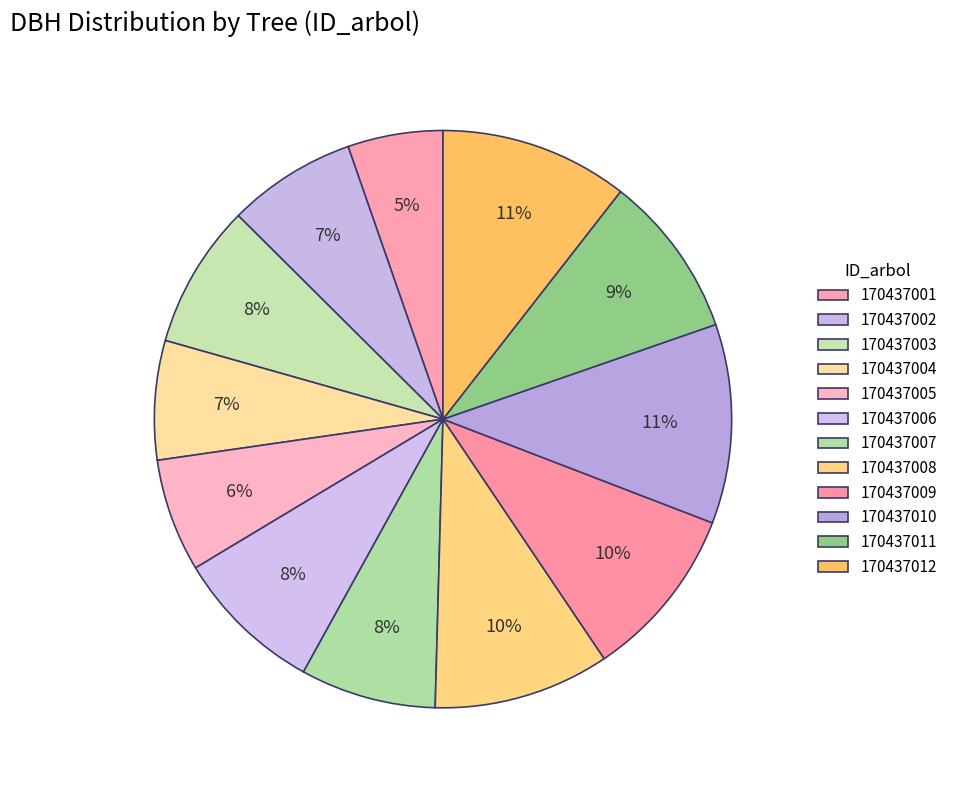

Is there a majority slice in this chart?

No